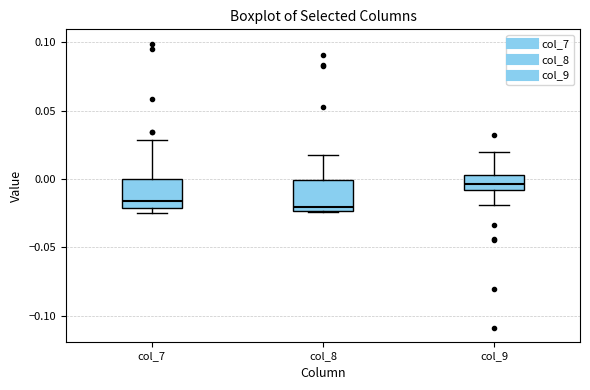

Where does the upper whisker of the box for col_8 end on the y-axis? The values are not printed on the chart, so give them approximately, as read against the axis.

0.020